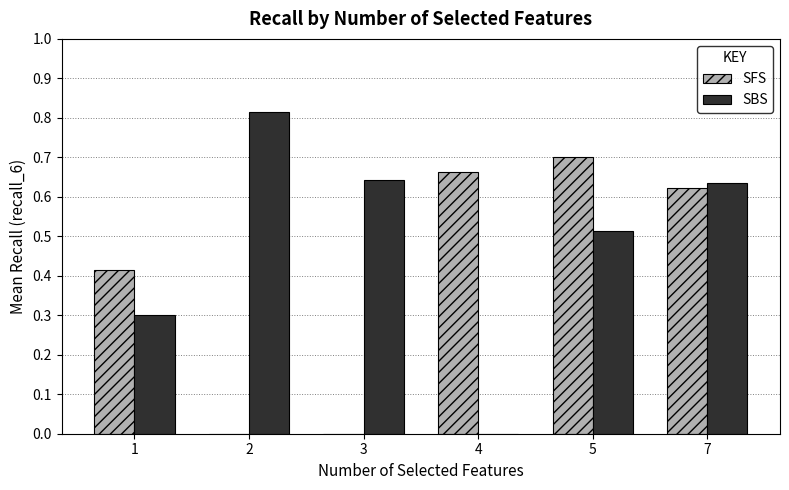

What is the sum of all SFS values?

2.4